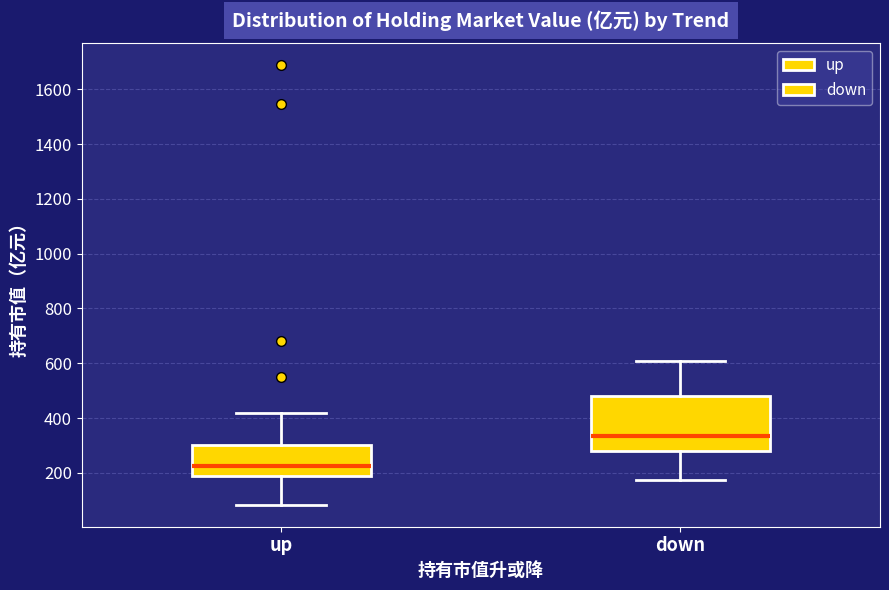

Reading left to right, read every box against the y-axis: the position of its median line, the range the box covers, and the ends of its whiskers. The values are not printed on the chart, so give them approximately, as read against the axis.

up: median 220, box 180 to 300, whiskers 80 to 420
down: median 340, box 280 to 480, whiskers 180 to 600